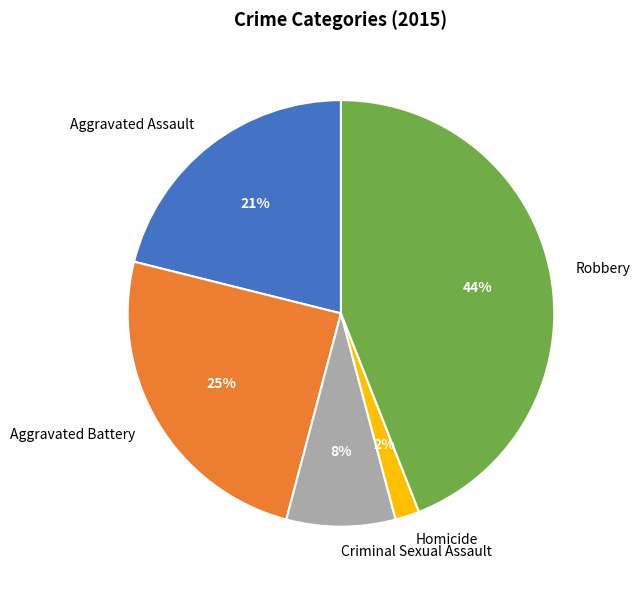

Is there a majority slice in this chart?

No